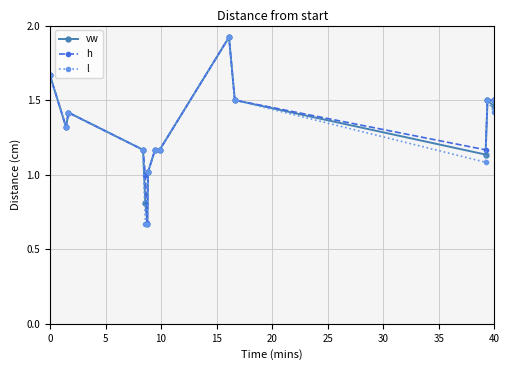

What is the value of the vw point at the 2nd from the left?

1.3